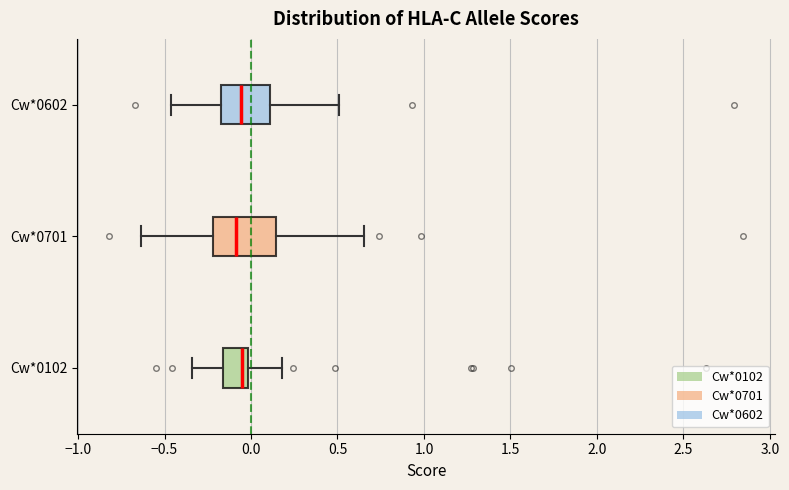

Where is the right edge of the box for Cw*0102 on the x-axis? The values are not printed on the chart, so give them approximately, as read against the axis.

0.00